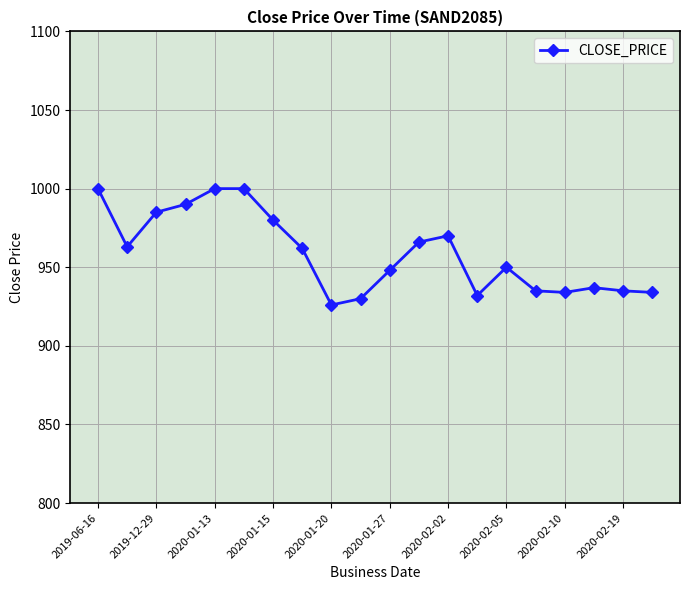

What is the sum of all values?

19177